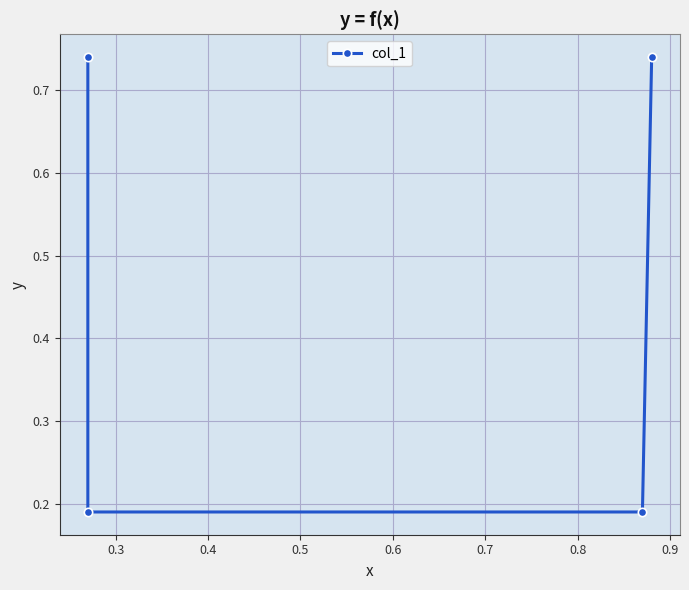

True or false: there are more than 2 points higher than both neighbors.

False